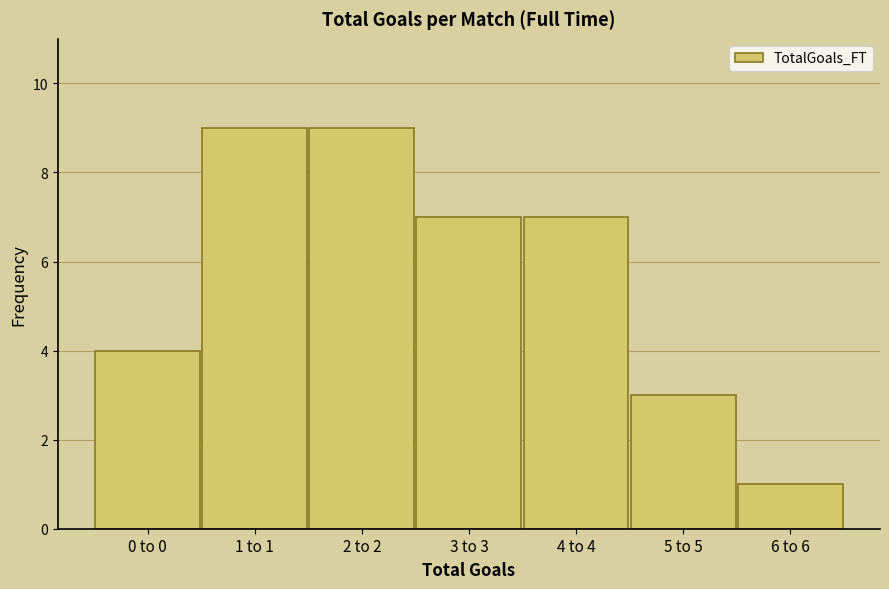

Reading left to right, extract all data points from this chart.

0 to 0=4	1 to 1=9	2 to 2=9	3 to 3=7	4 to 4=7	5 to 5=3	6 to 6=1